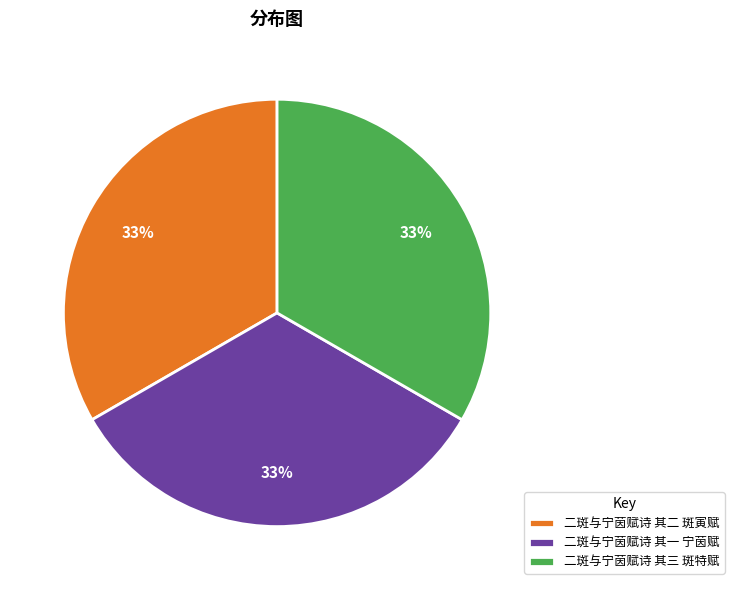

How many segments does this pie chart have?

3